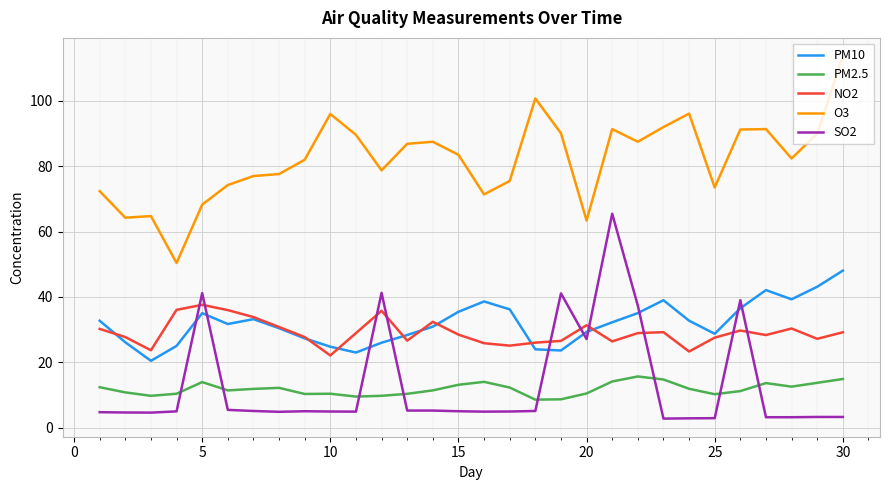

What is the minimum value for NO2?

22.1